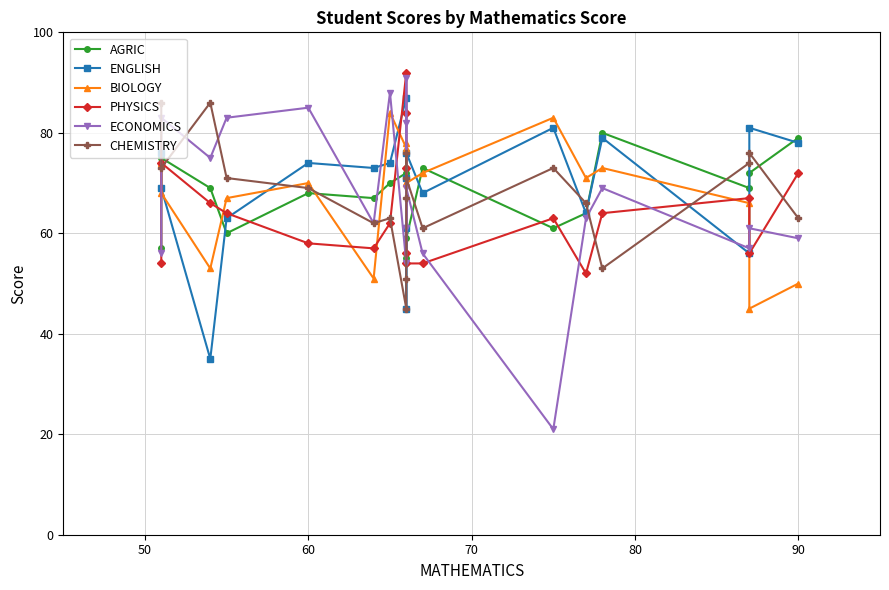

What is the difference between the maximum and minimum values in the AGRIC series?

26